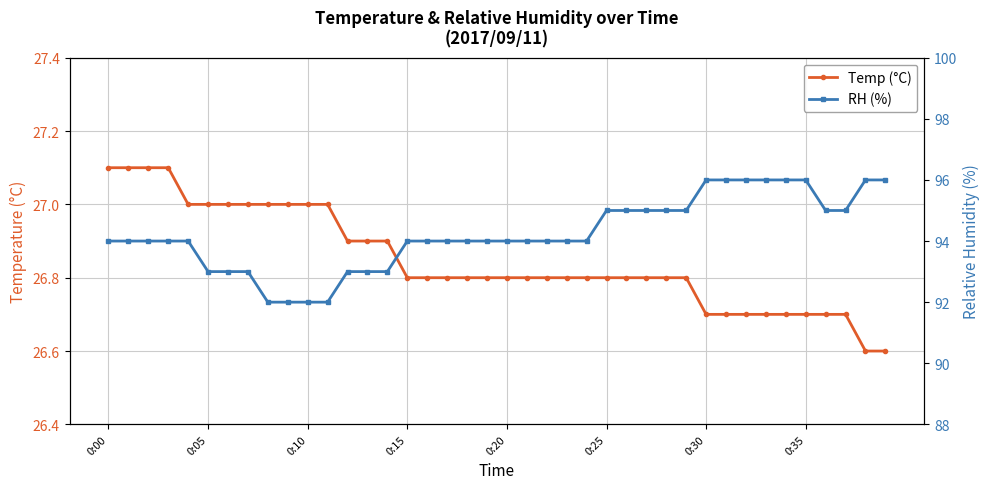

True or false: Temp (°C) and RH (%) intersect in this chart.

False